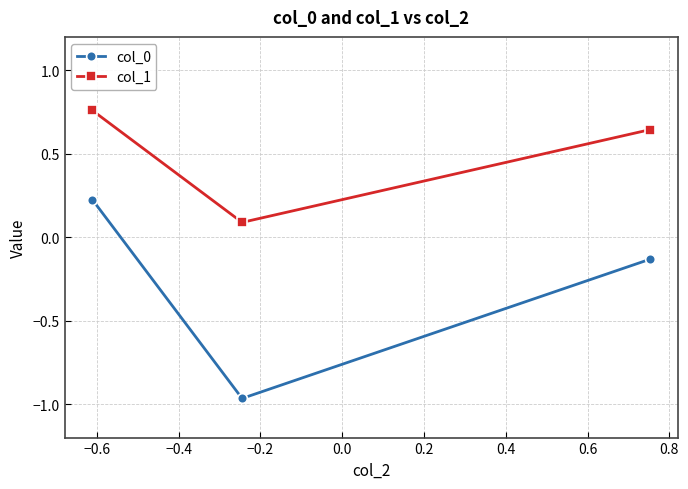

At how many categories does at least one series exceed 0?

3